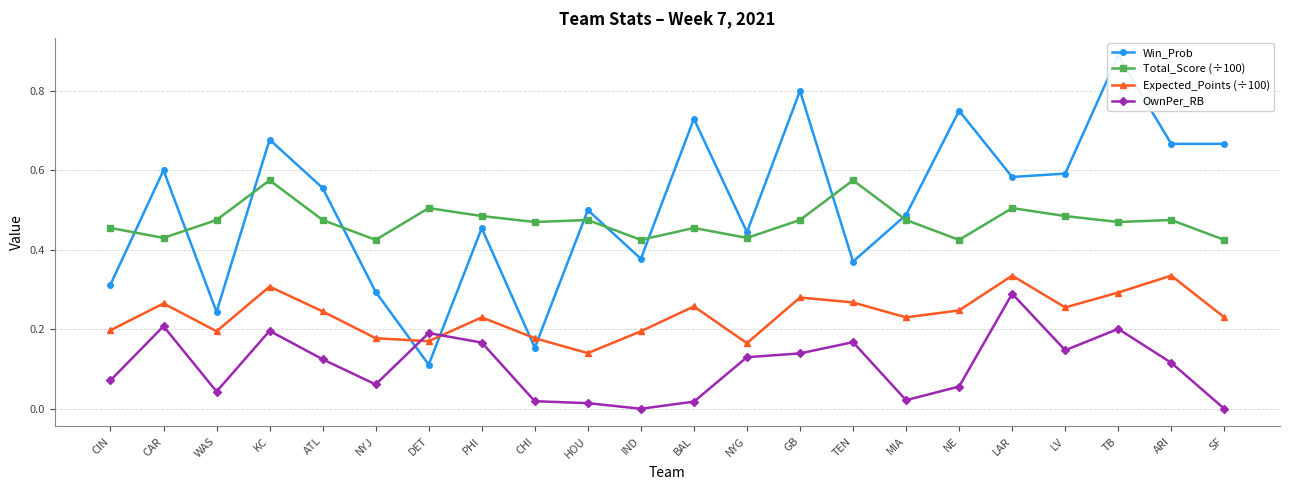

Is it true that Win_Prob equals 0.5 at MIA?

True